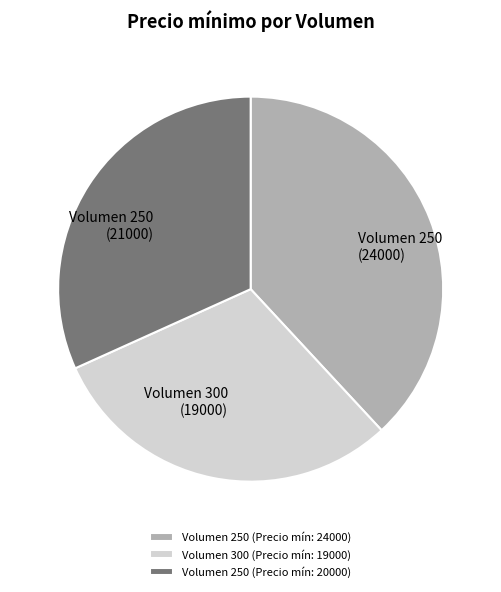

Which category has the smallest portion of the pie?

Volumen 300 (Precio mín: 19000)